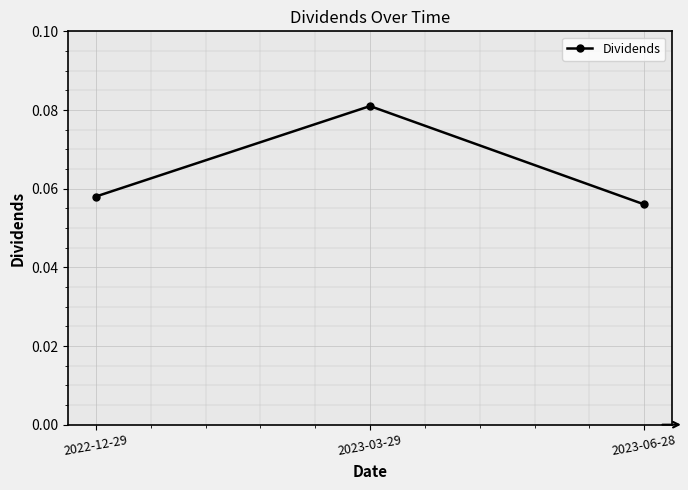

The chart shows a value of 0.0 at 2022-12-29. True or false?

False